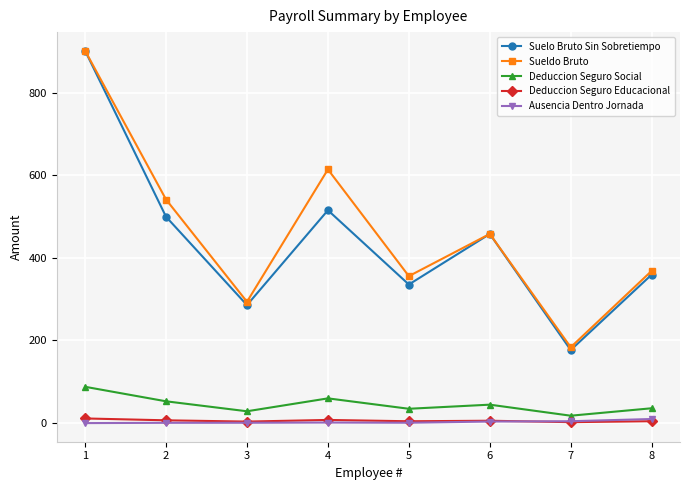

True or false: Ausencia Dentro Jornada and Suelo Bruto Sin Sobretiempo intersect in this chart.

False